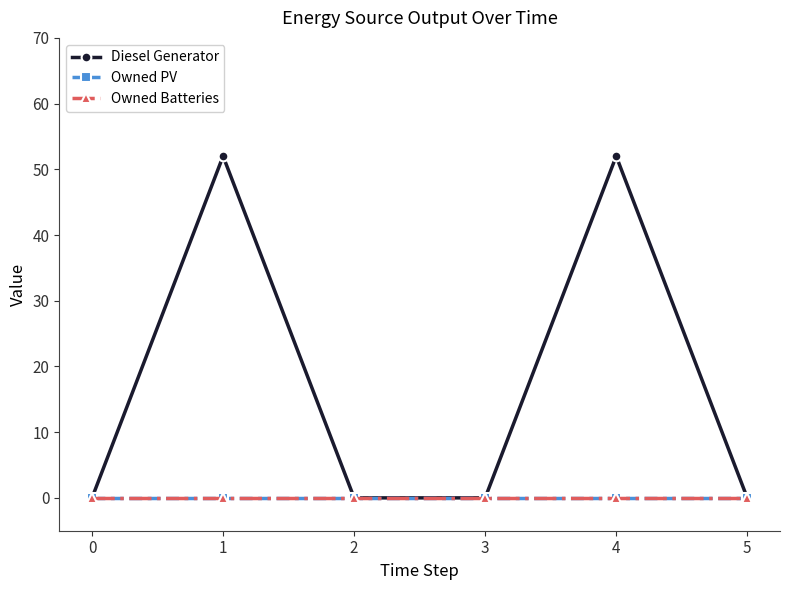

How many values in the Diesel Generator series exceed 0?

2